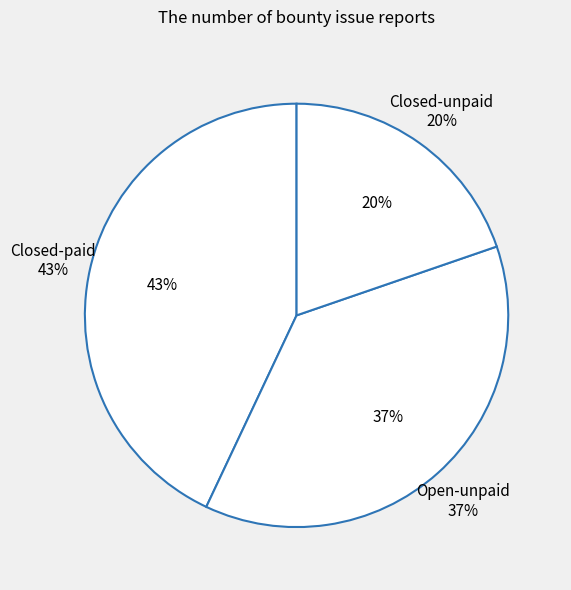

Does any single category account for the majority?

No